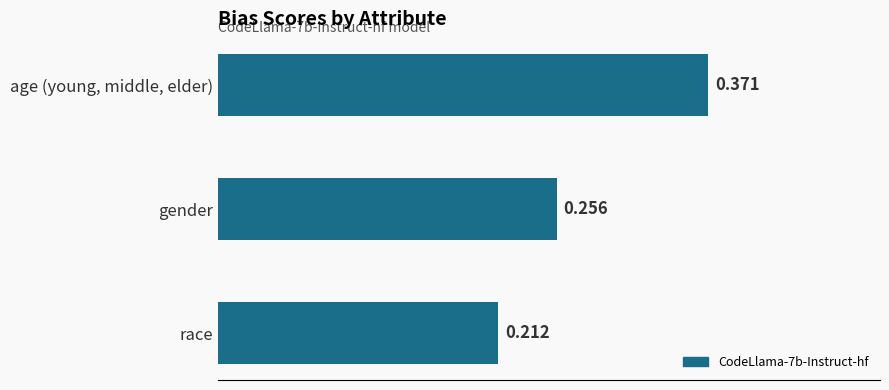

What is the label of the 3rd bar from the top?

race